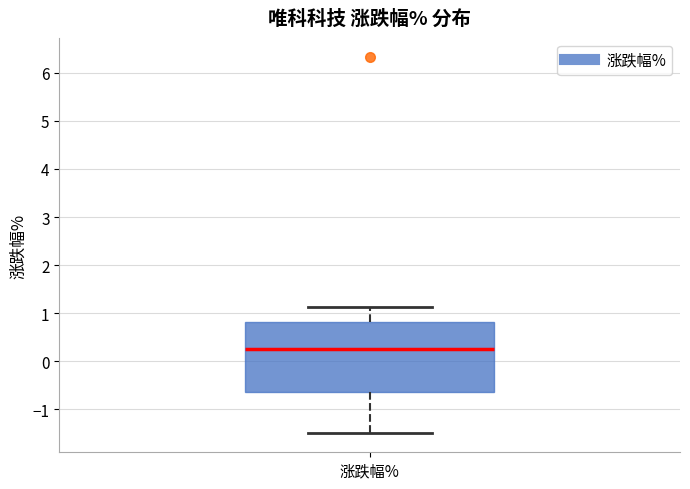

Read this box plot against the y-axis: the position of the median line, the range covered by the box, and the ends of both whiskers. The values are not printed on the chart, so give them approximately, as read against the axis.

median 0.3, box -0.6 to 0.8, whiskers -1.5 to 1.1